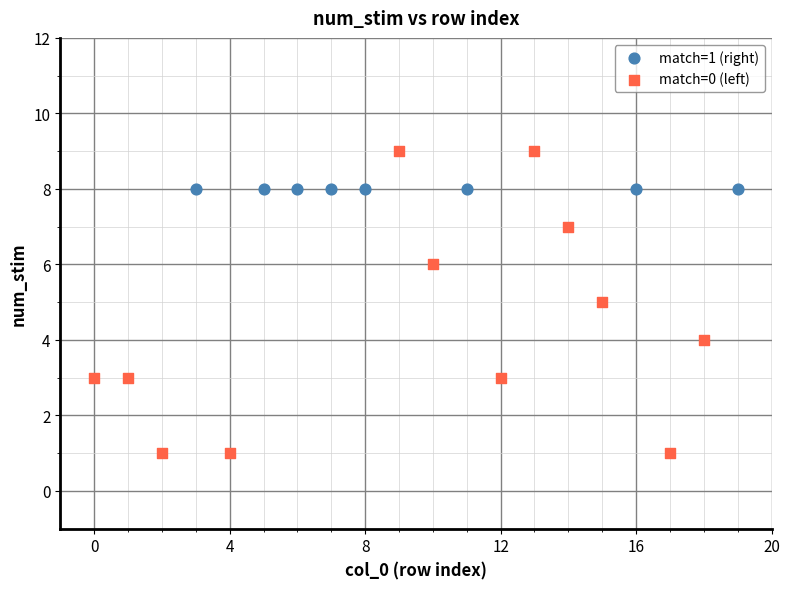

Which series contains the highest Y value?

match=0 (left)